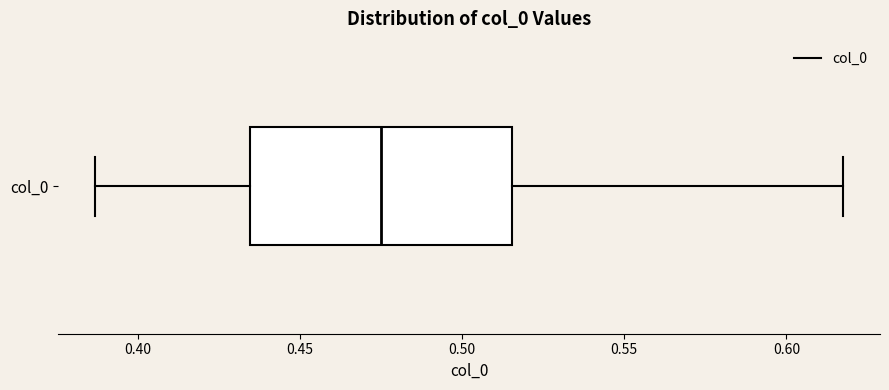

Transcribe this box plot: give where the median line is, the range the box spans, and where the two whiskers end, as read against the x-axis. The values are not printed on the chart, so give them approximately, as read against the axis.

median 0.475, box 0.435 to 0.515, whiskers 0.385 to 0.615